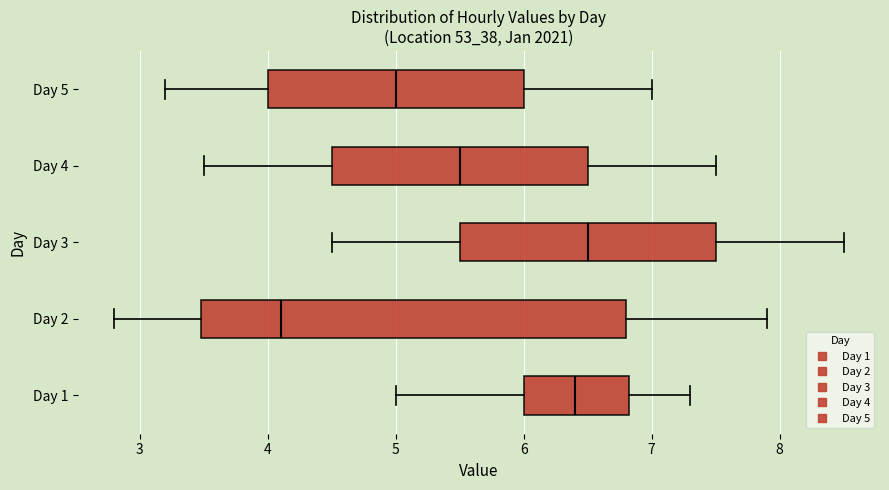

Which box is the widest, from its left edge to its right edge?

Day 2